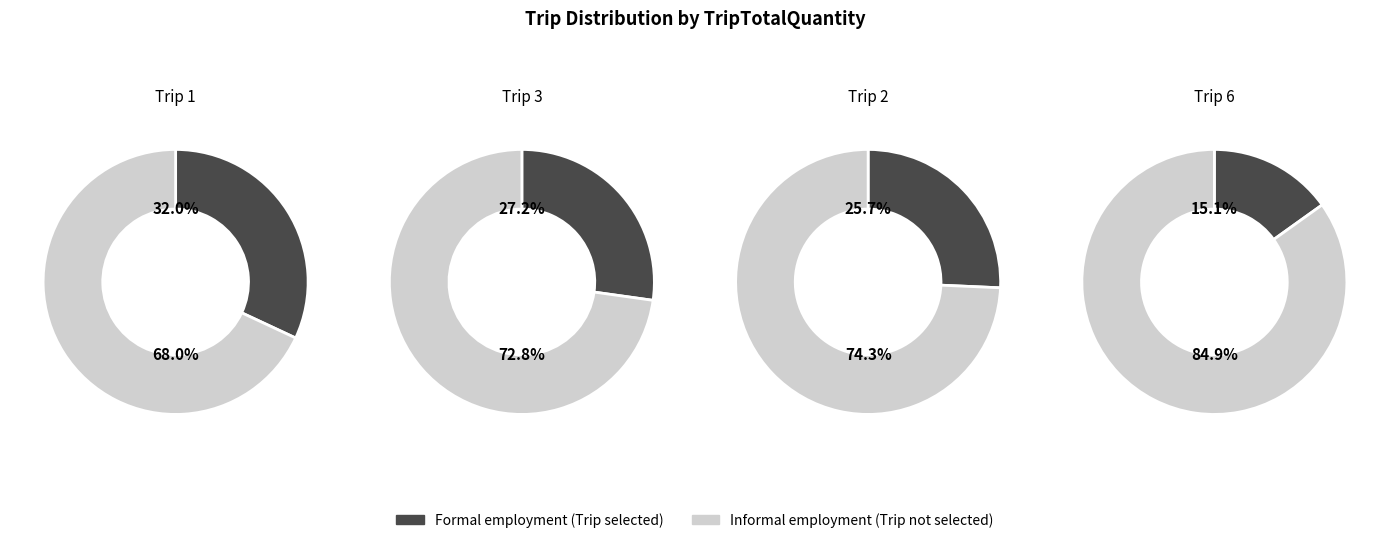

Does 1 represent more than half of the total?

No